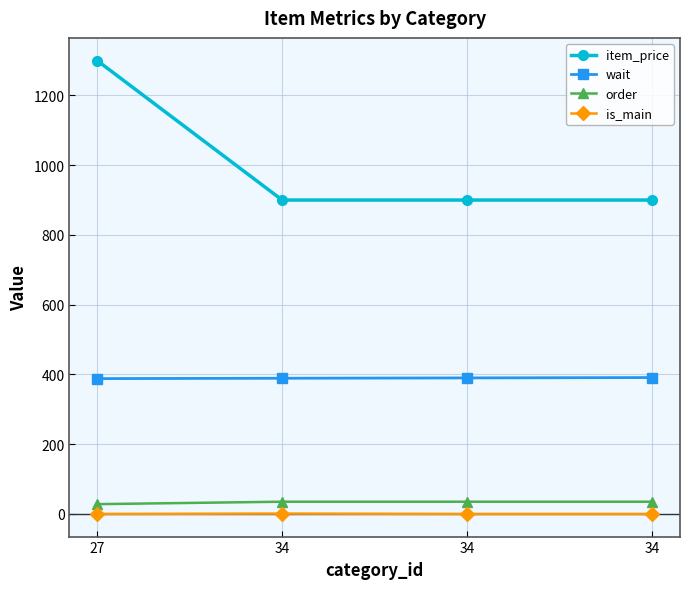

How many distinct data groups are displayed?

4